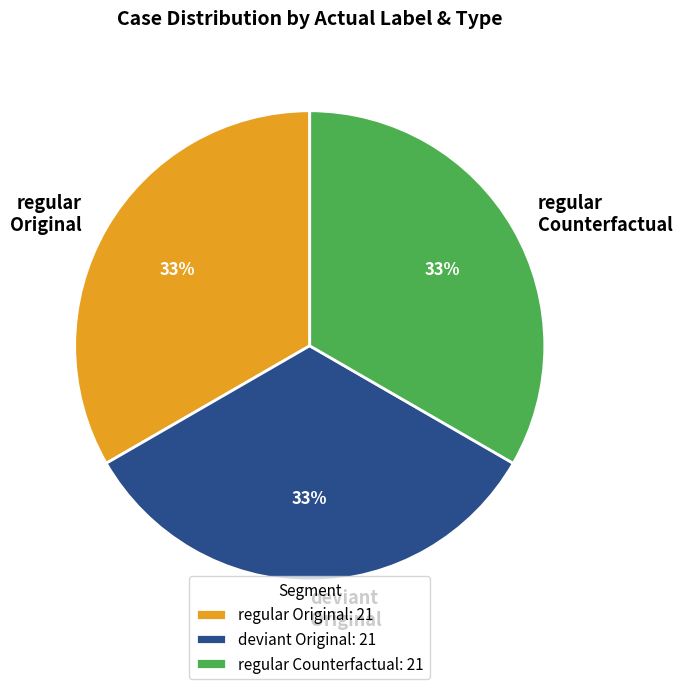

To the nearest percent, what percentage of the pie is deviant Original?

33%